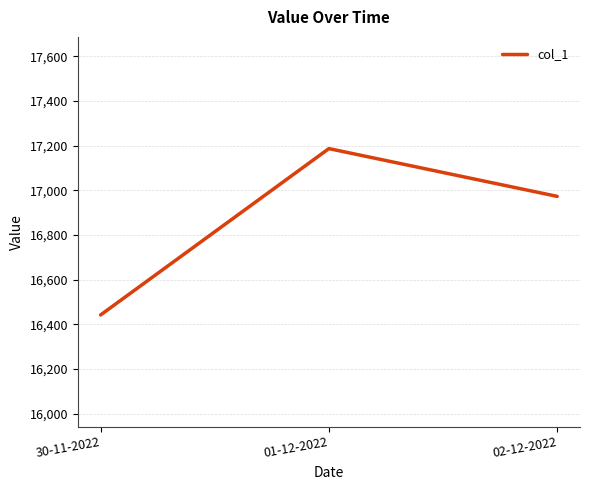

What value does the data have at 01-12-2022?

17186.5